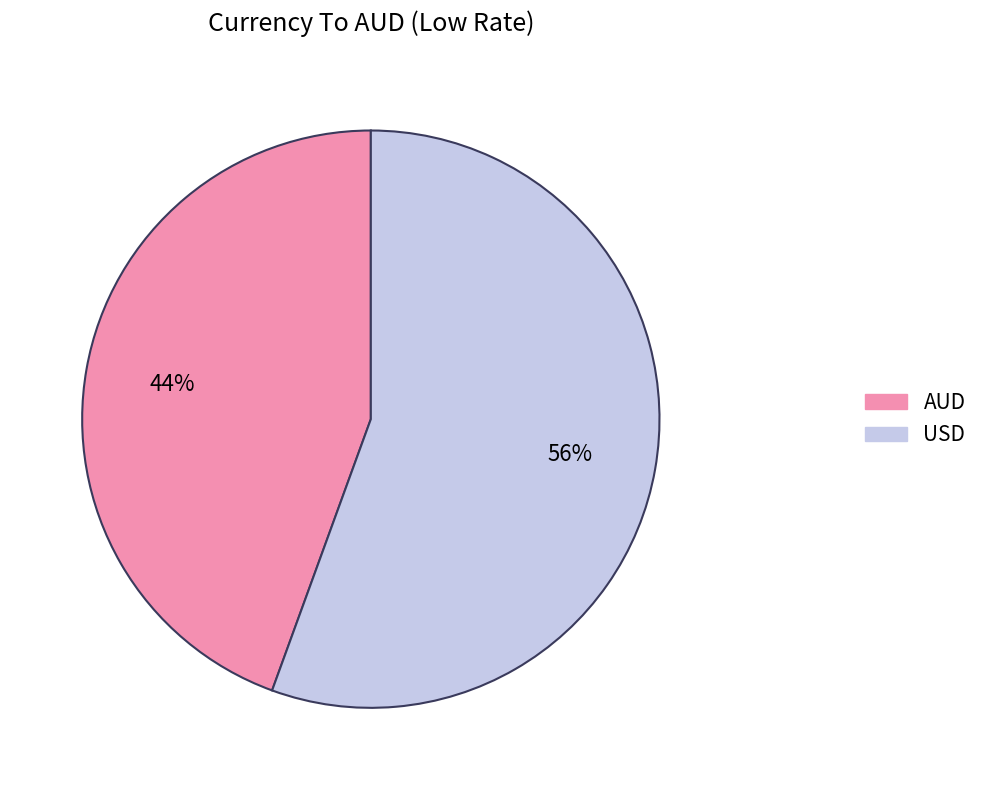

To the nearest percent, what is the combined percentage of AUD and USD?

100%